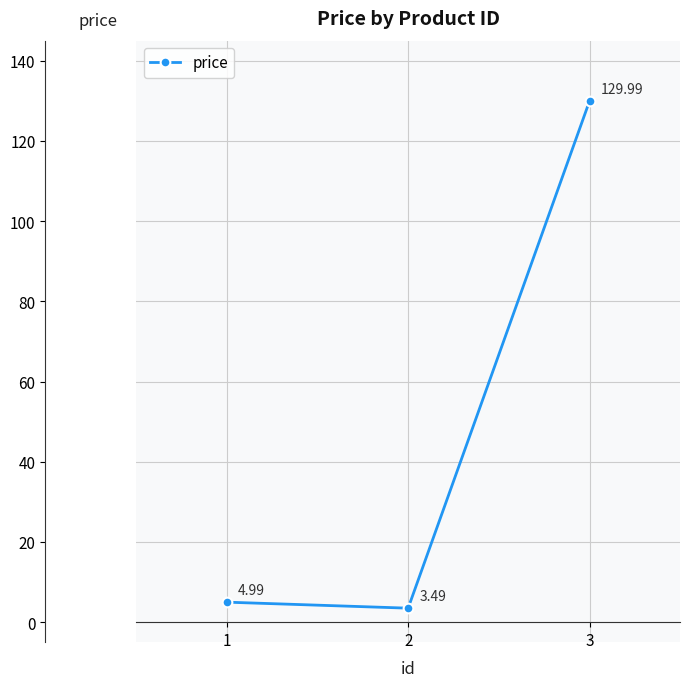

What is the difference between the values at 1 and 2?

1.5